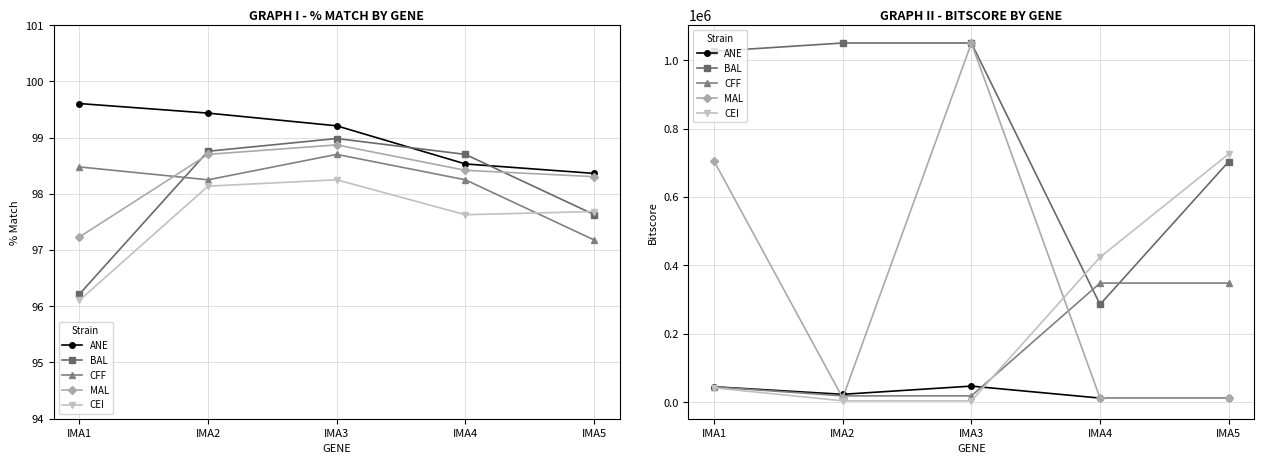

Which label corresponds to the smallest value in the chart?

IMA2